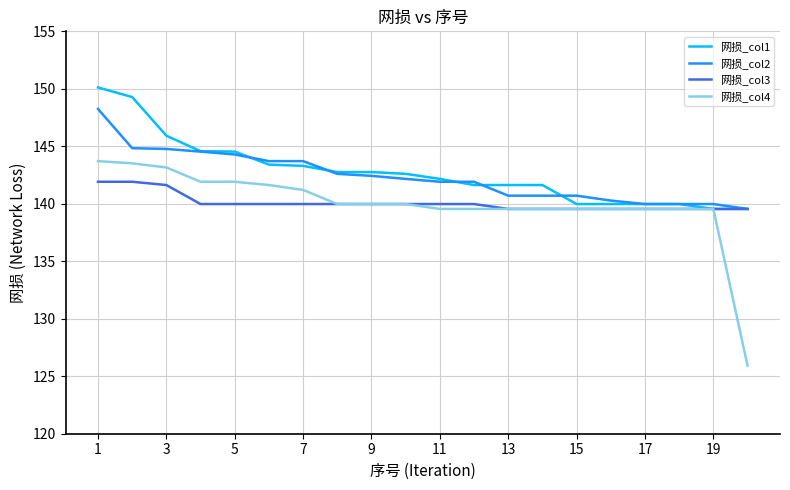

Which series has the widest spread of values?

网损_col4